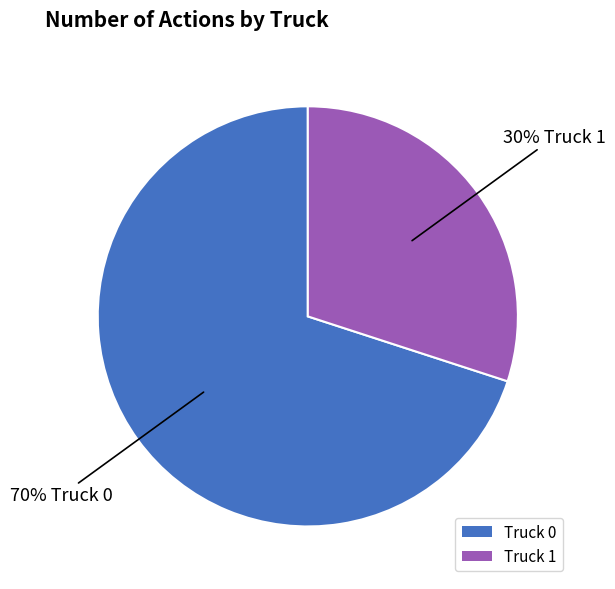

Combined, do Truck 1 and Truck 0 account for over 50%?

Yes